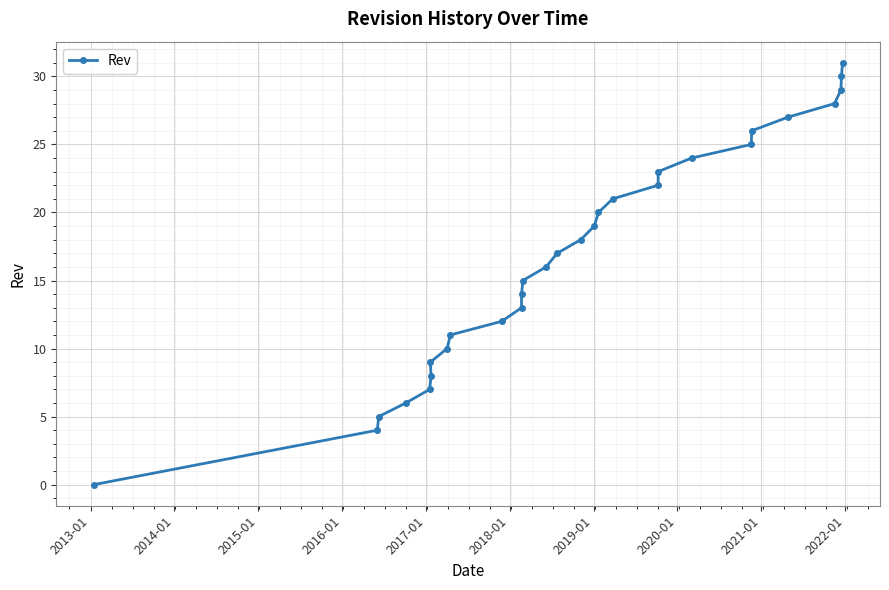

How many positive values are there?

28